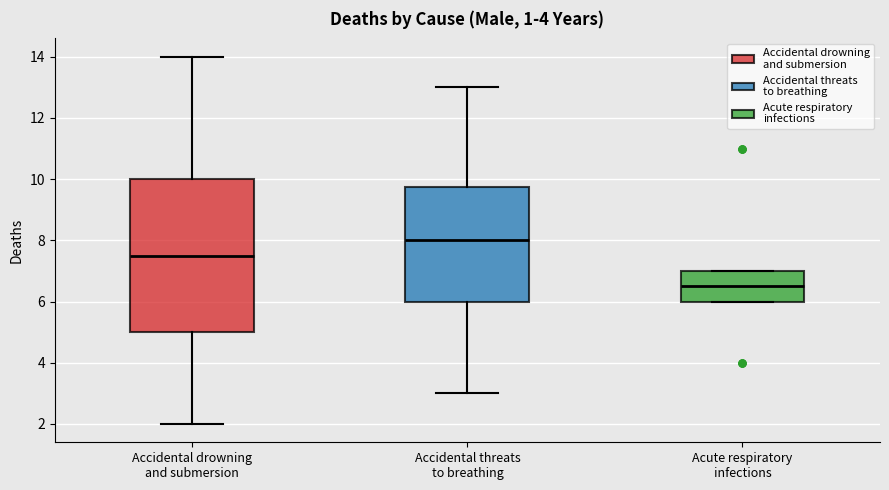

Where is the upper edge of the box for Accidental threats to breathing on the y-axis? The values are not printed on the chart, so give them approximately, as read against the axis.

9.8